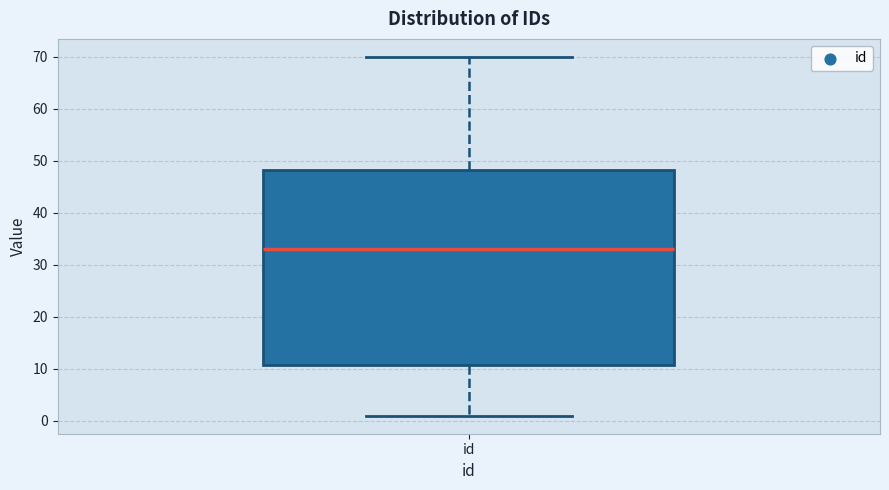

Transcribe this box plot: give where the median line is, the range the box spans, and where the two whiskers end, as read against the y-axis. The values are not printed on the chart, so give them approximately, as read against the axis.

median 33, box 11 to 48, whiskers 1 to 70